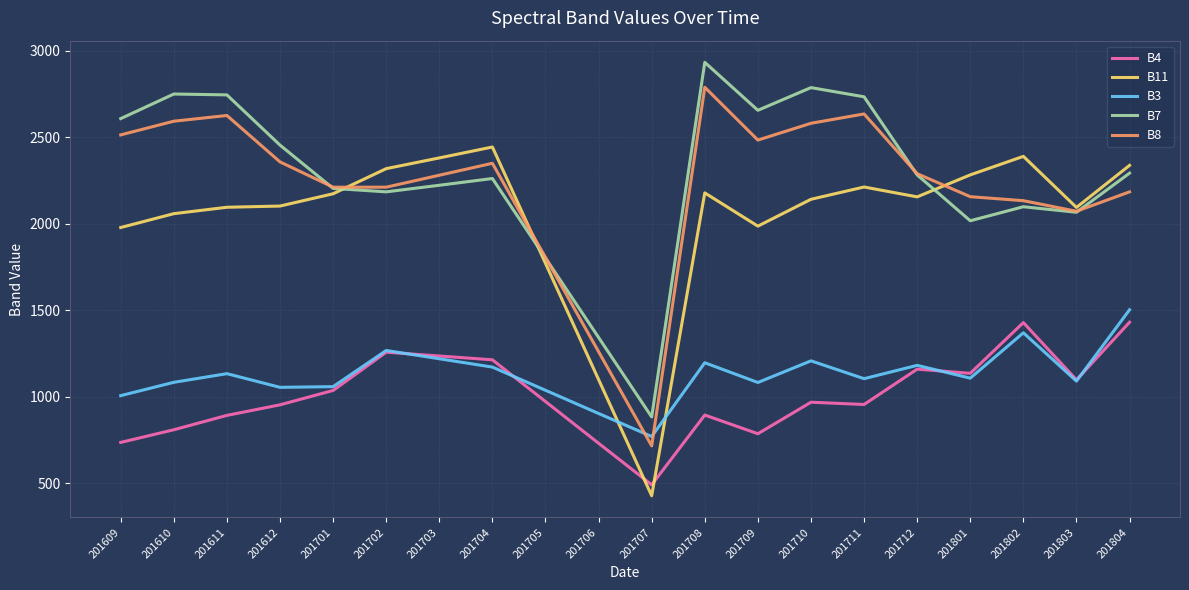

Which series has the largest total across all categories?

B7